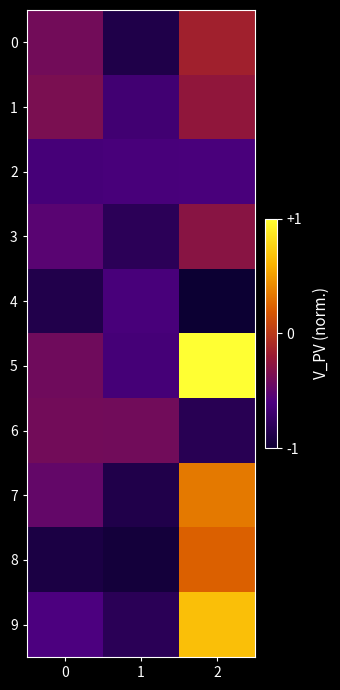

Reading left to right, list all the values displayed in this chart.

0: 0=-0.4	1=-0.9	2=-0.2
1: 0=-0.4	1=-0.7	2=-0.2
2: 0=-0.6	1=-0.6	2=-0.6
3: 0=-0.5	1=-0.8	2=-0.3
4: 0=-0.9	1=-0.6	2=-1.0
5: 0=-0.4	1=-0.6	2=1.0
6: 0=-0.4	1=-0.4	2=-0.8
7: 0=-0.5	1=-0.9	2=0.3
8: 0=-0.9	1=-1.0	2=0.2
9: 0=-0.6	1=-0.8	2=0.7